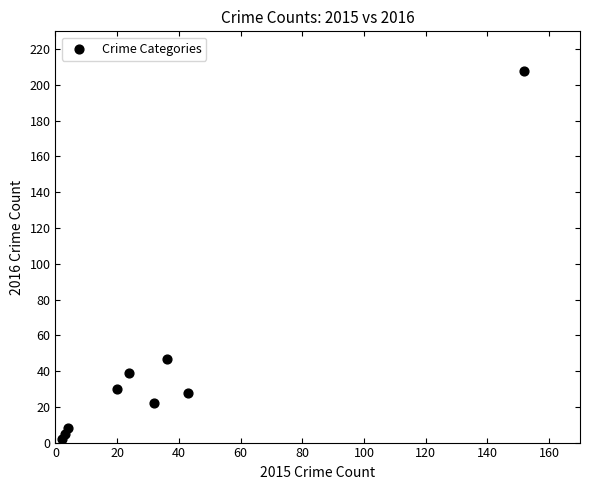

What is the average X value?

35